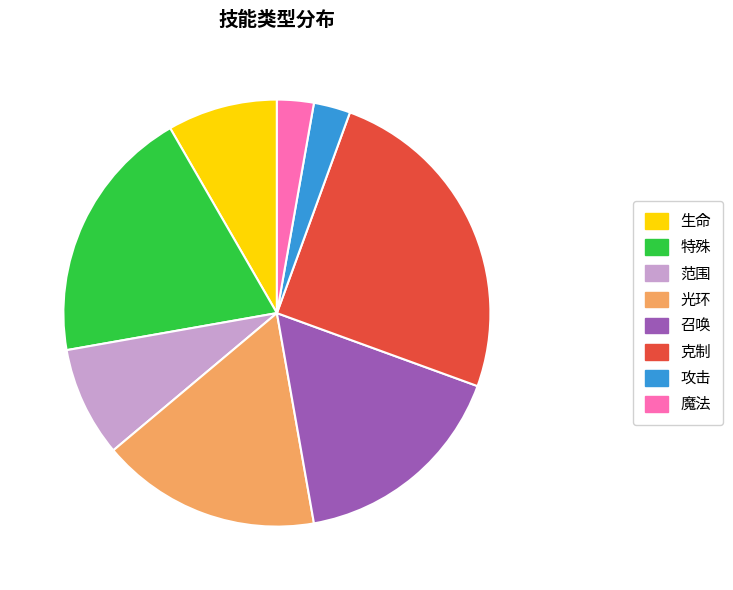

How many slices are in this pie chart?

8